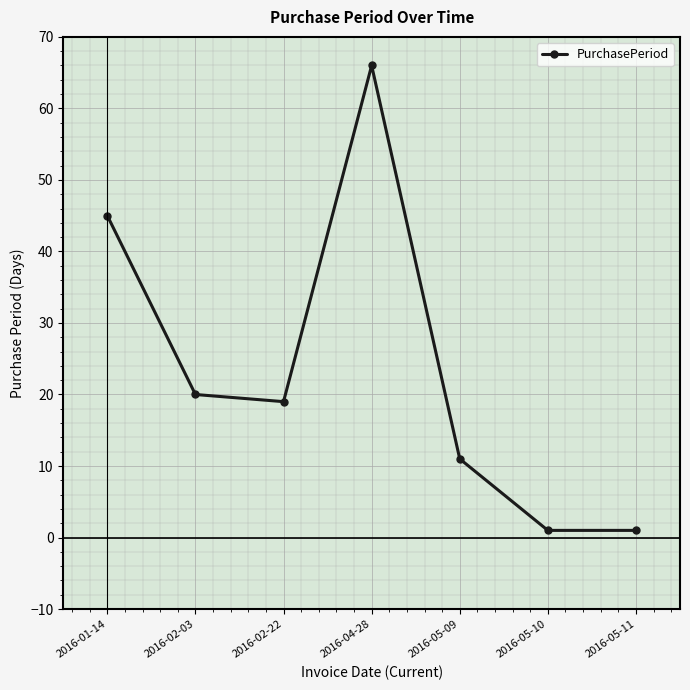

The chart shows a value of 1 at 2016-05-10. True or false?

True